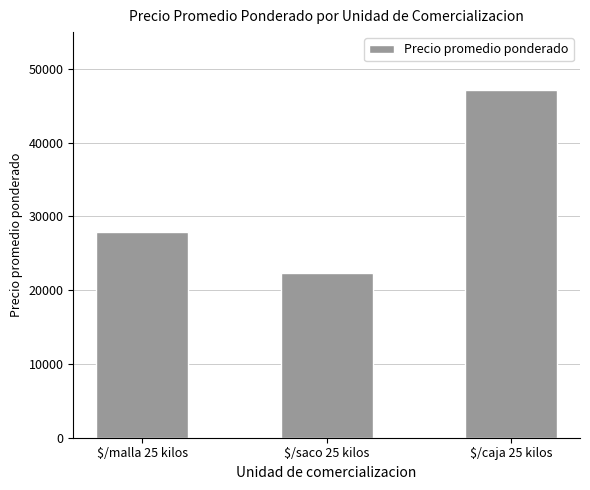

What is the ratio of the value at $/malla 25 kilos to the value at $/caja 25 kilos?

0.6